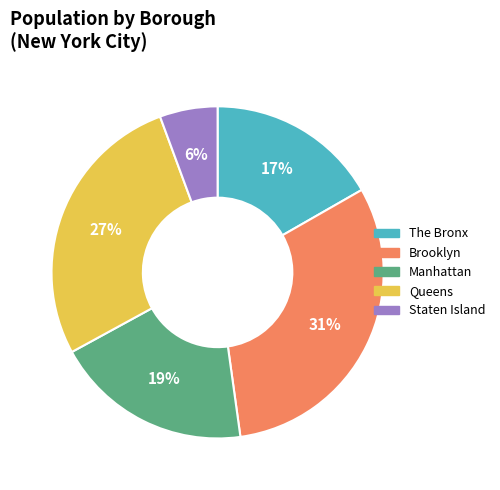

To the nearest percent, what is the difference between the largest and smallest slice percentages?

25%